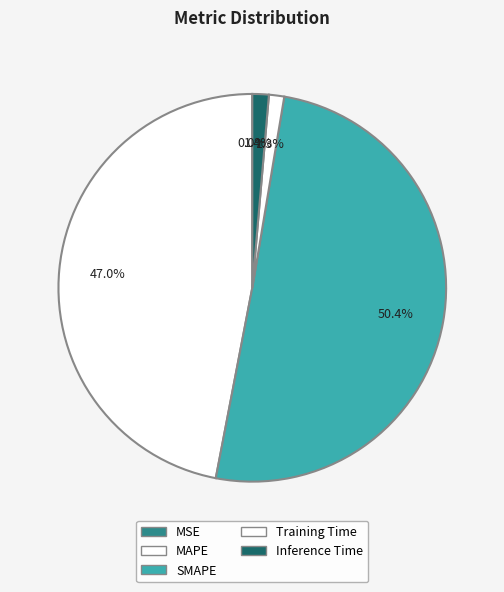

Is the sum of Training Time and SMAPE greater than half?

Yes